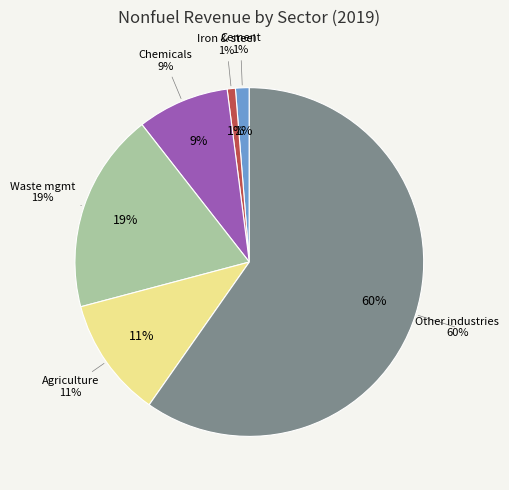

Approximately how many times larger is the value at Other industries compared to Chemicals?

7.0